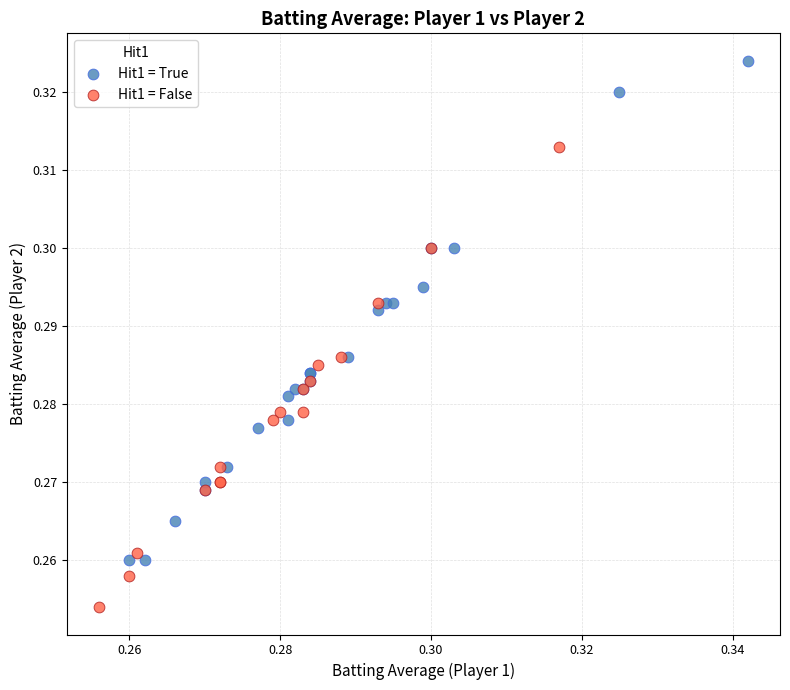

Which series reaches the minimum Y coordinate?

Hit1 = False